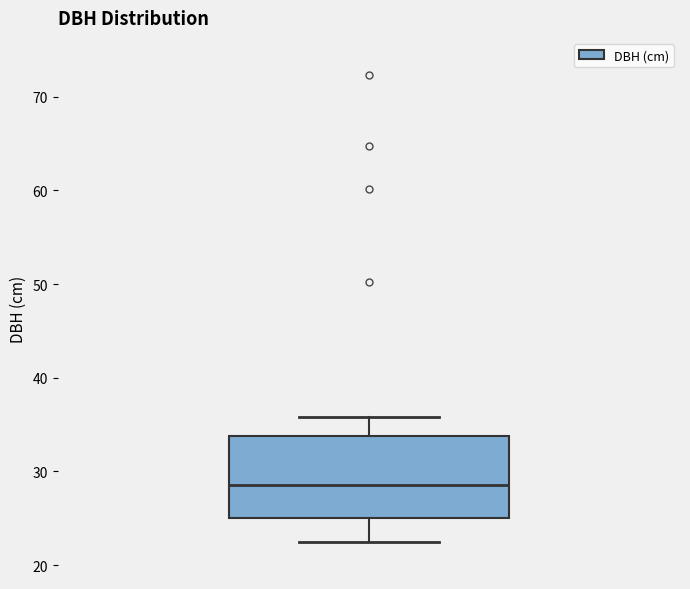

Read this box plot against the y-axis: the position of the median line, the range covered by the box, and the ends of both whiskers. The values are not printed on the chart, so give them approximately, as read against the axis.

median 29, box 25 to 34, whiskers 23 to 36